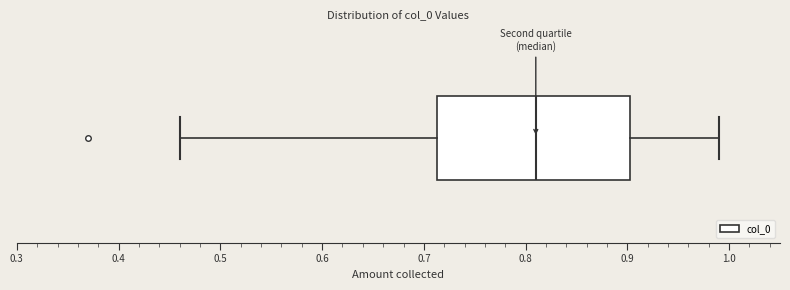

Transcribe this box plot: give where the median line is, the range the box spans, and where the two whiskers end, as read against the x-axis. The values are not printed on the chart, so give them approximately, as read against the axis.

median 0.81, box 0.71 to 0.90, whiskers 0.46 to 0.99